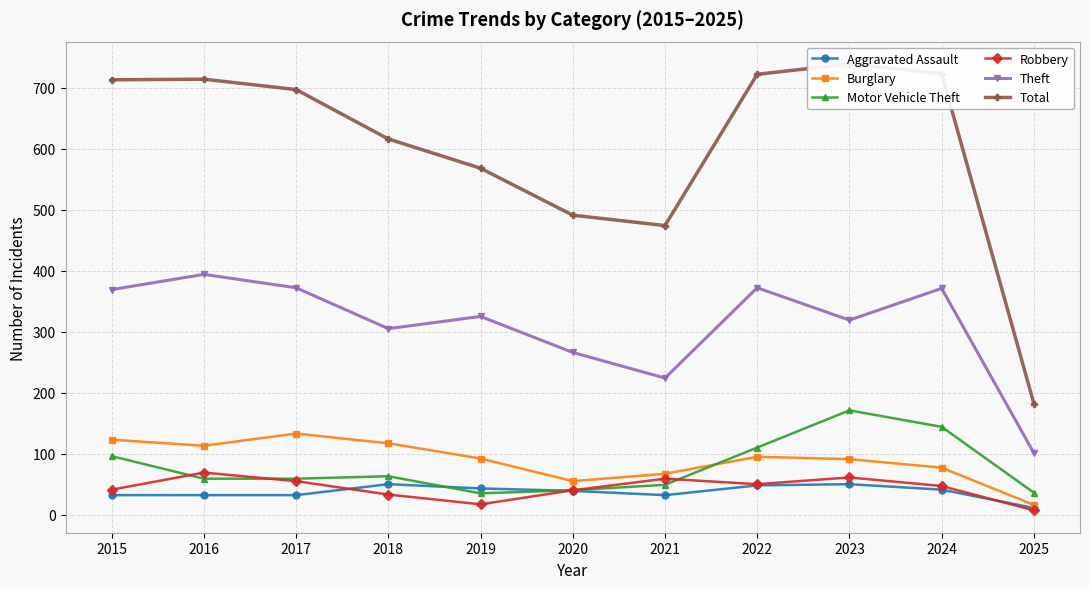

What is the value of the Total point at the 11th from the left?

182